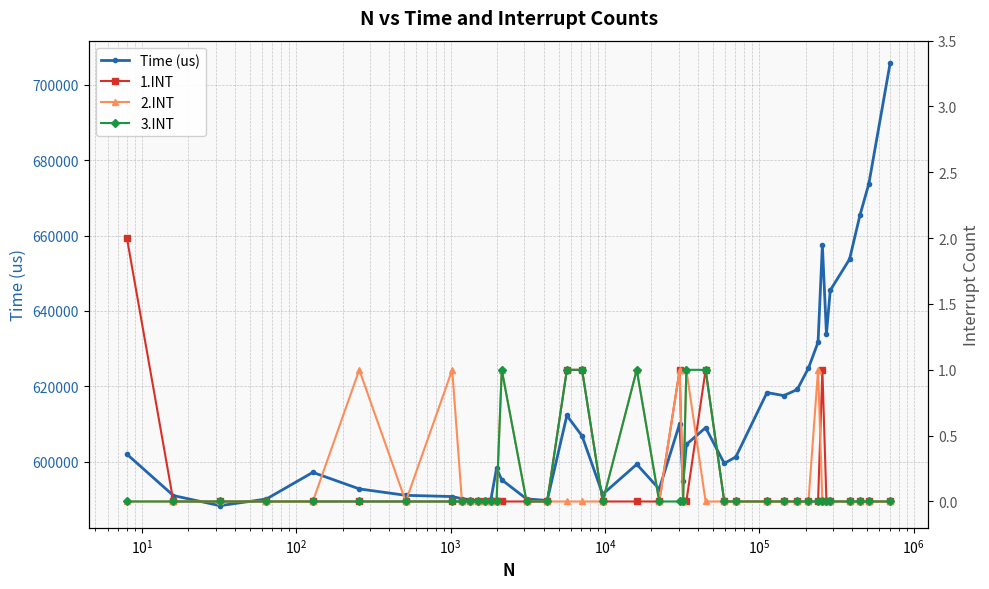

True or false: 3.INT and 1.INT intersect in this chart.

False